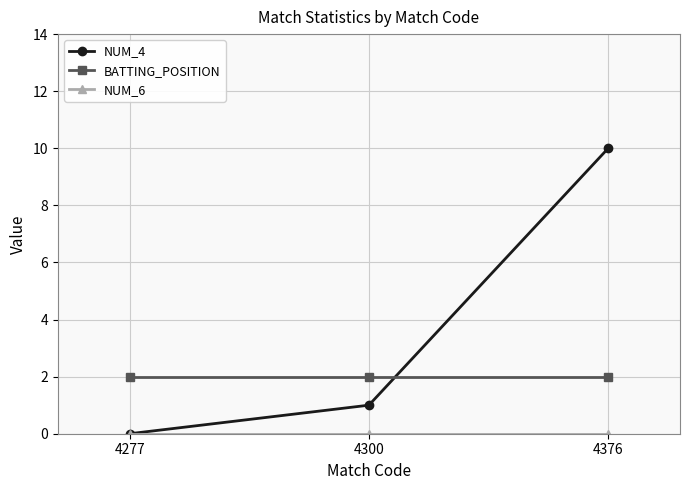

What is the value of the BATTING_POSITION point at the 3rd from the left?

2